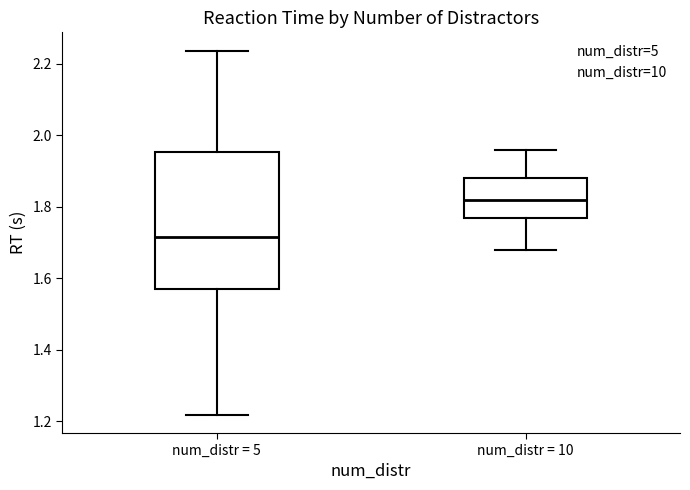

Which box's median line is the lowest?

num_distr = 5